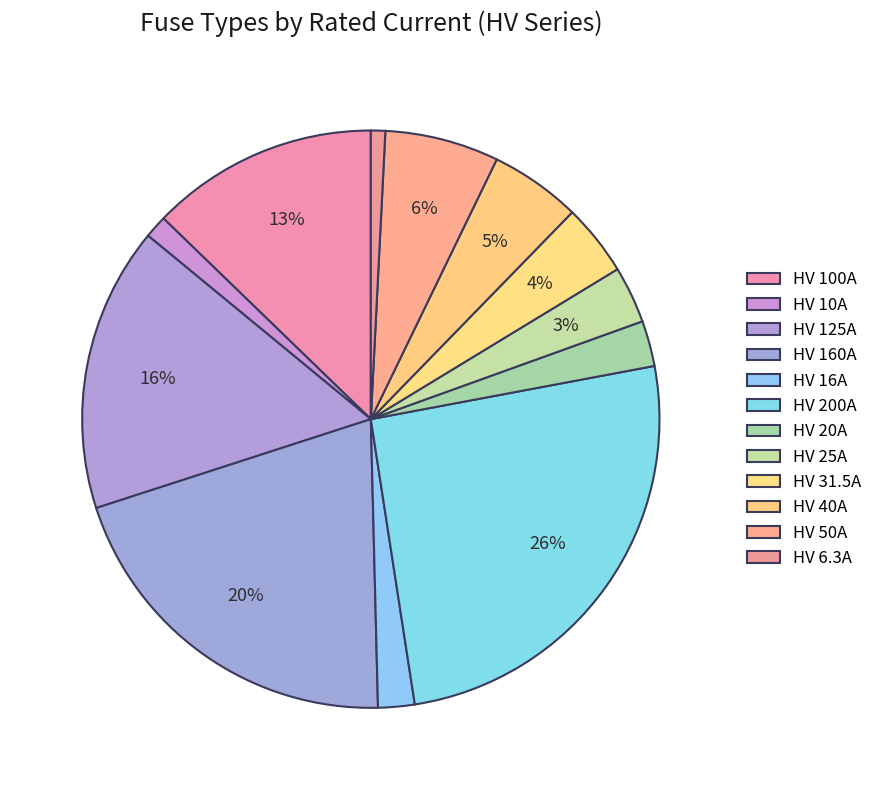

Is the sum of HV 40A and HV 10A greater than half?

No